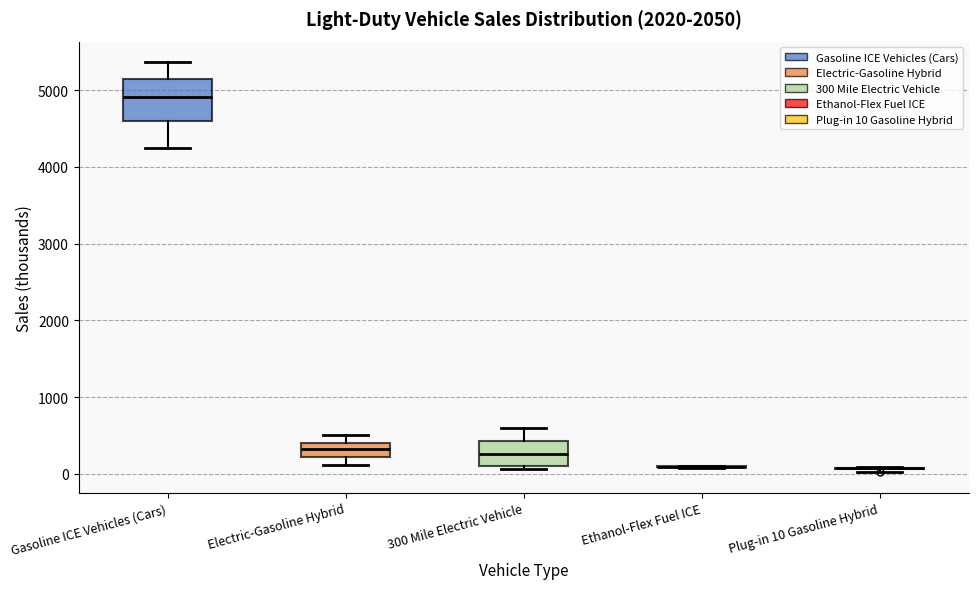

Which box is the tallest, from its lower edge to its upper edge?

Gasoline ICE Vehicles (Cars)